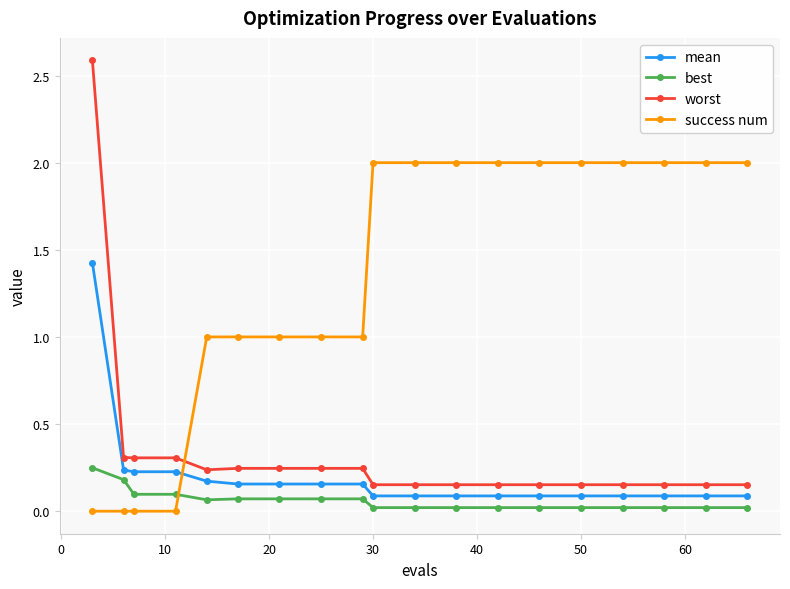

Which series has the widest spread of values?

worst